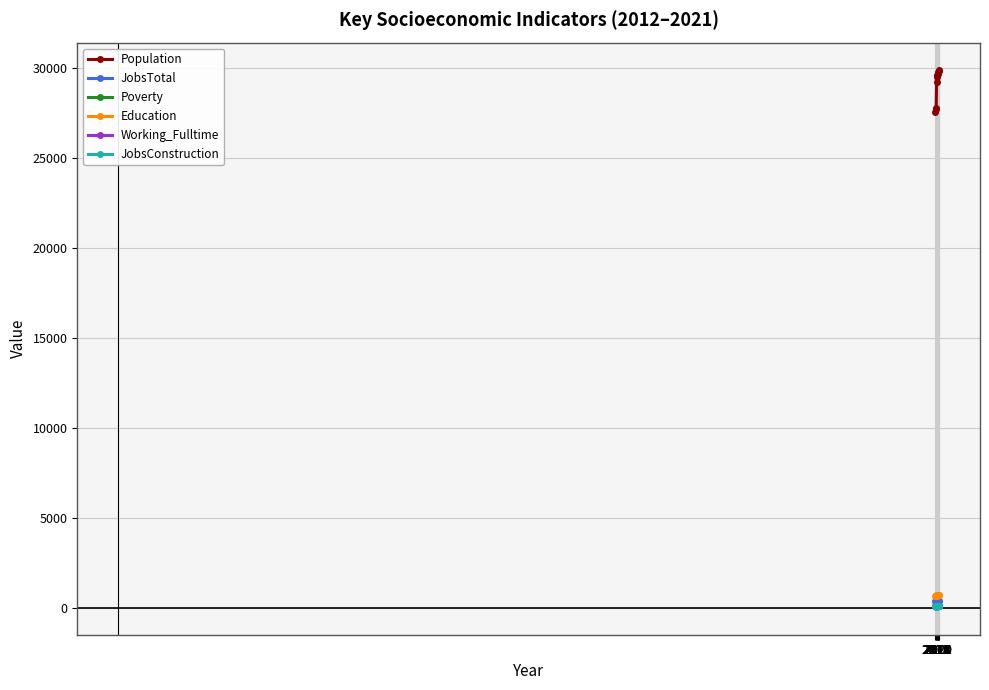

Which series has the largest total across all categories?

Population